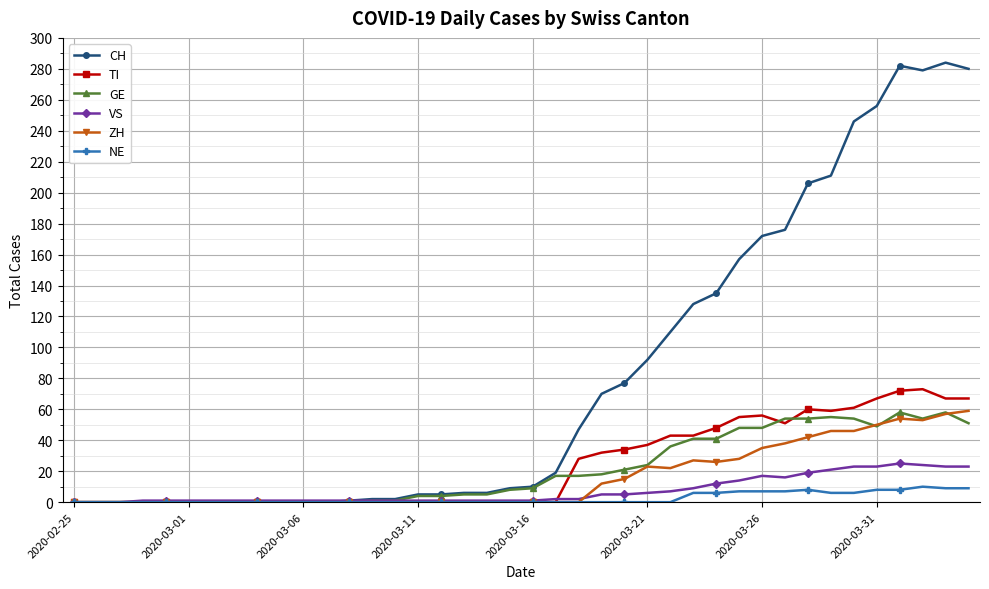

What is the value of the ZH point at the 31st from the left?

35